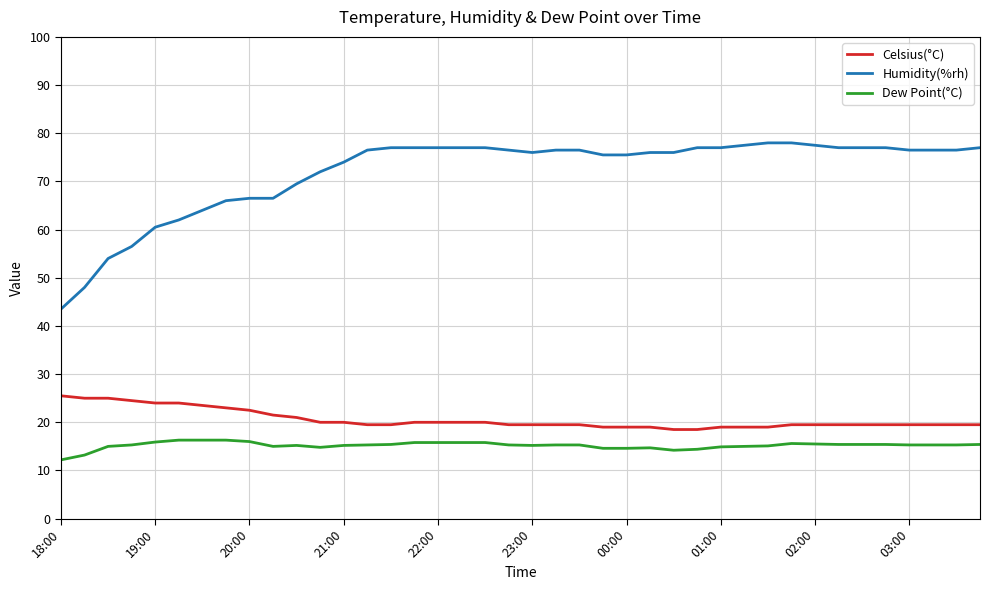

Which series has the largest total across all categories?

Humidity(%rh)